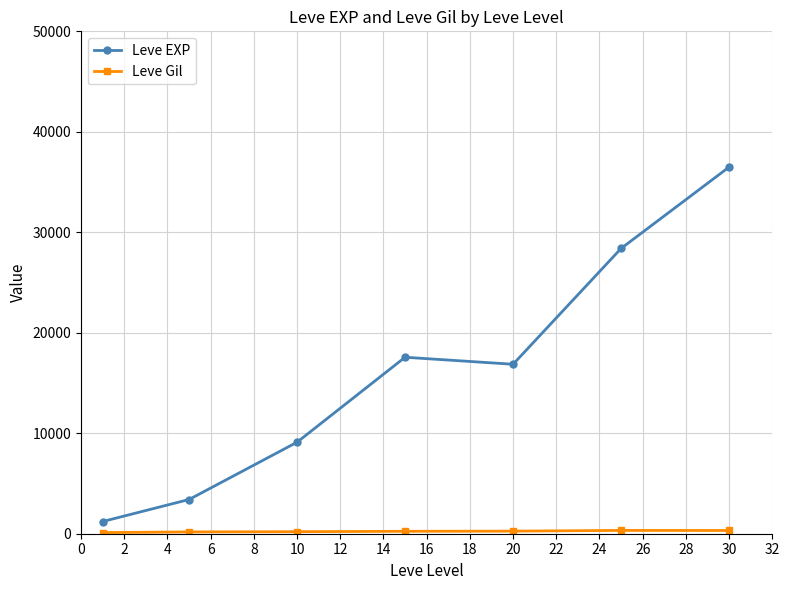

Which series has the largest range (max minus min)?

Leve EXP